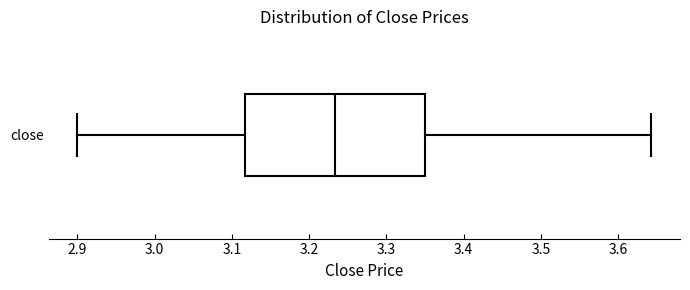

Where does the median line of the box for close sit on the x-axis? The values are not printed on the chart, so give them approximately, as read against the axis.

3.23